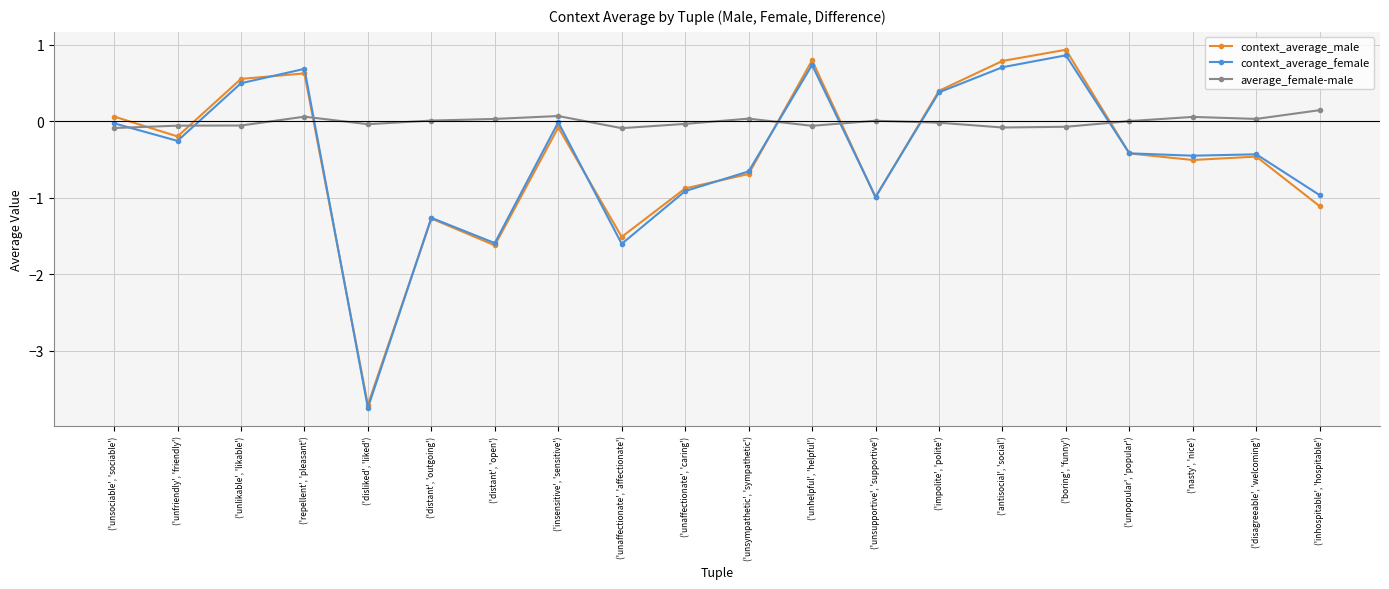

True or false: average_female-male and context_average_male cross at least once.

True